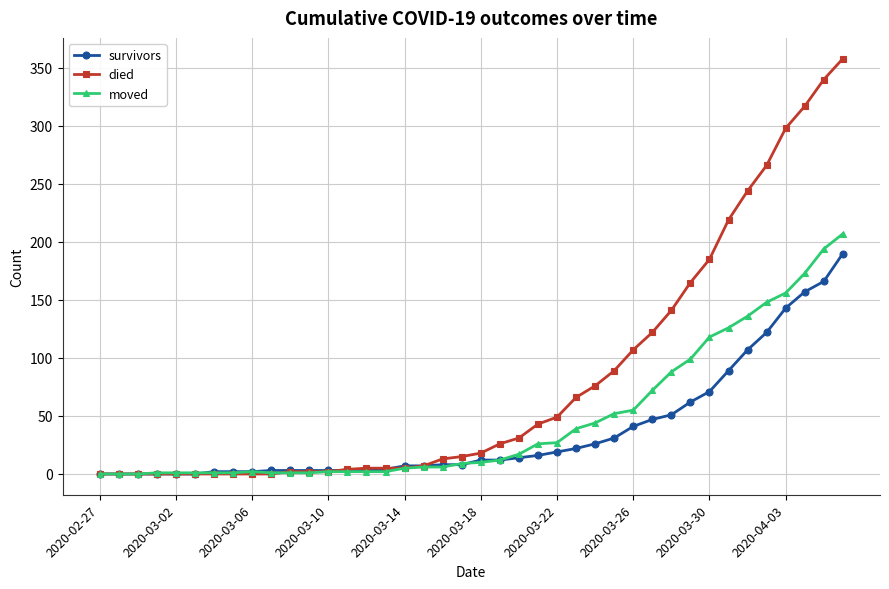

What is the maximum value for survivors?

190